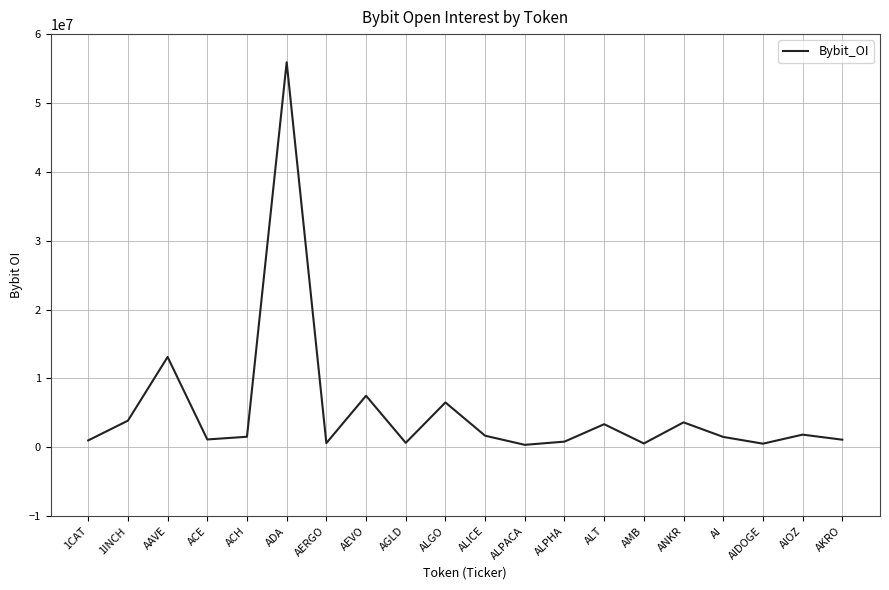

Approximately how many times larger is the value at 1INCH compared to AI?

2.6